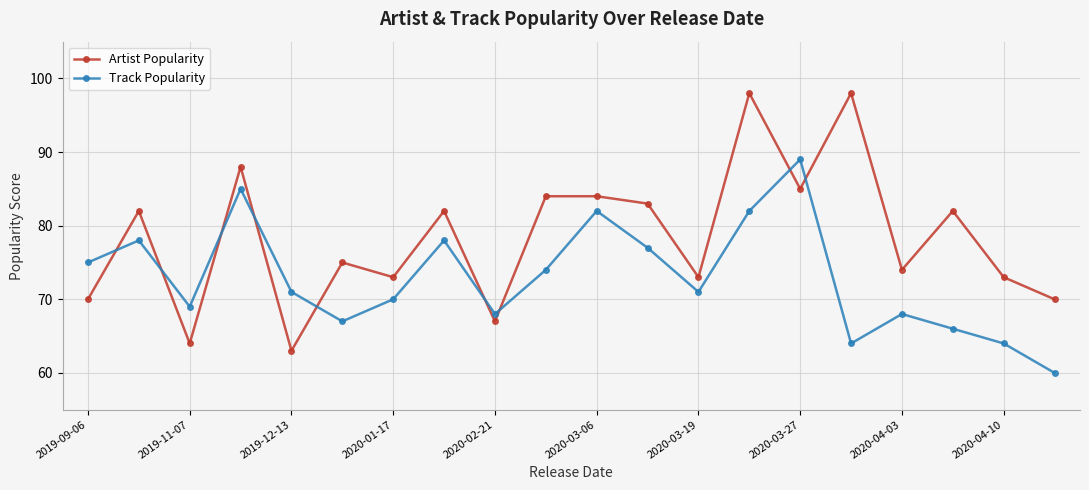

How many categories are shown in the chart?

20